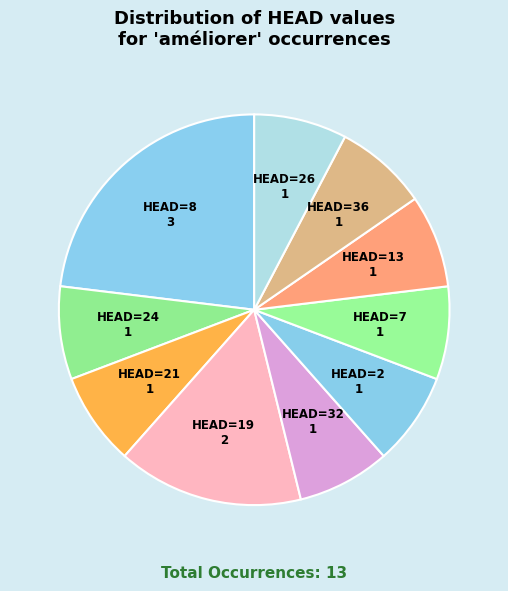

How many slices are in this pie chart?

10